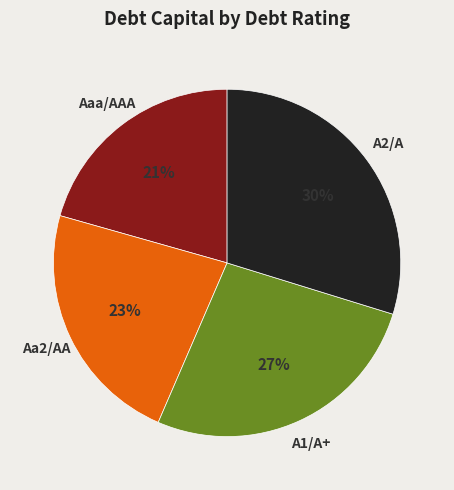

To the nearest percent, what is the difference between the Aa2/AA and A1/A+ slice percentages?

4%